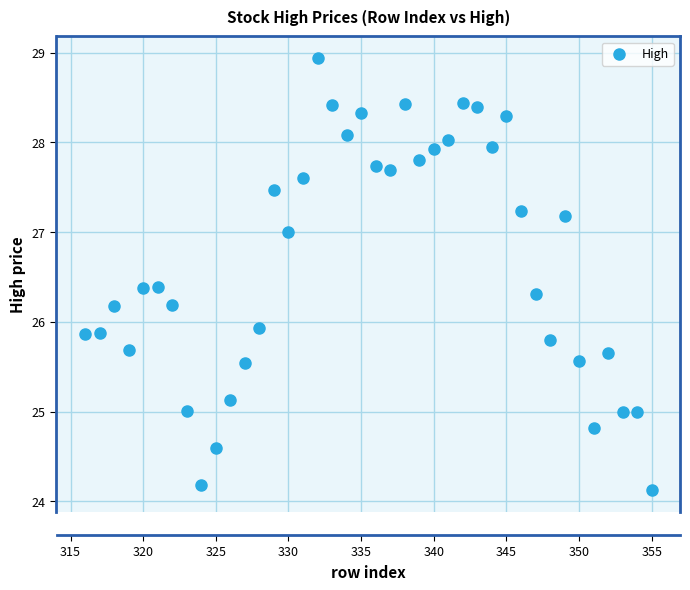

What is the range of X values (max minus min)?

39.0